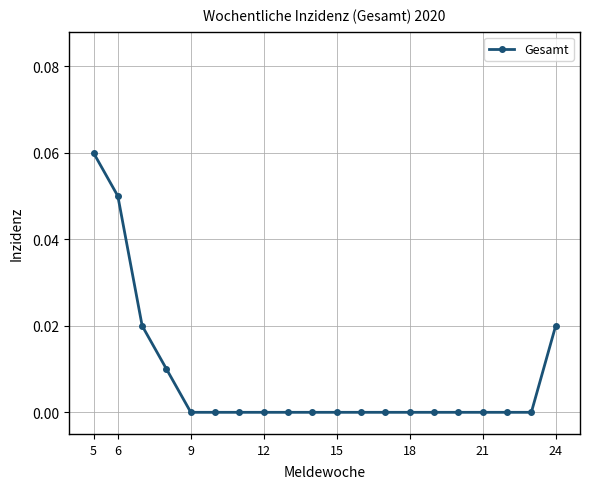

Count the number of categories in the chart.

20